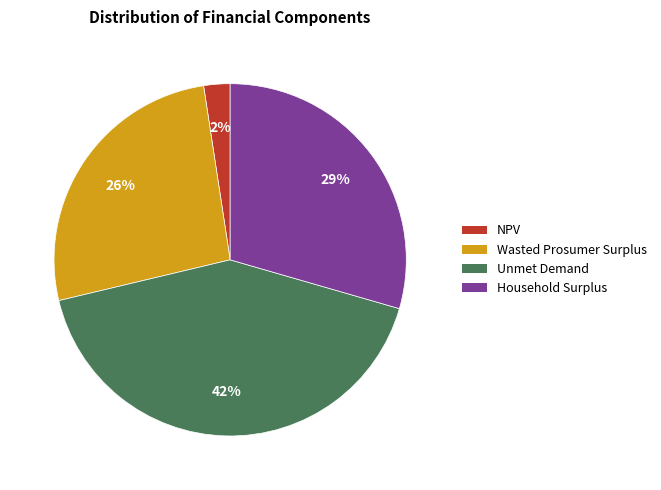

Which category has the biggest portion of the pie?

Unmet Demand